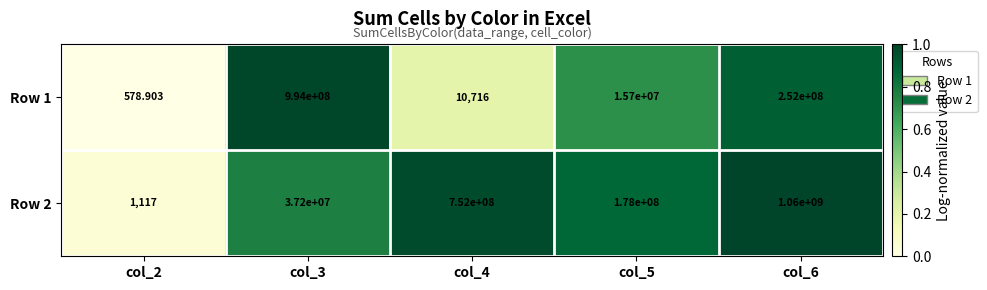

Which has a higher value, col_6 or col_5?

col_6